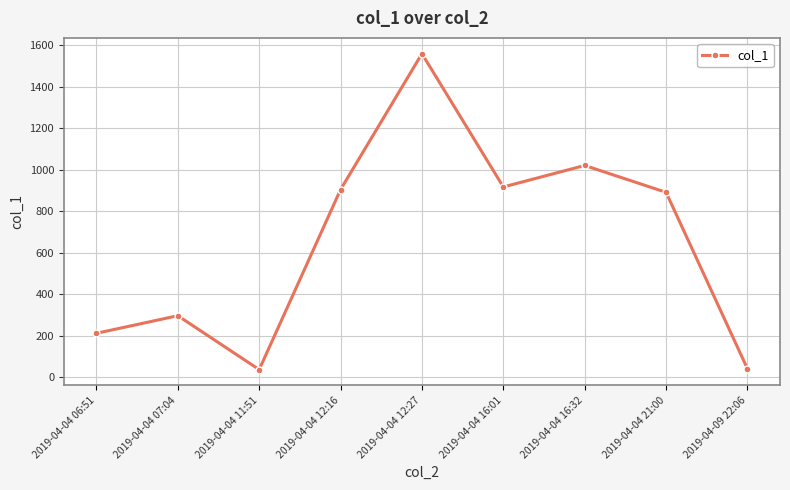

What is the sum of the values at 2019-04-04 21:00 and 2019-04-04 12:16?

1795.2